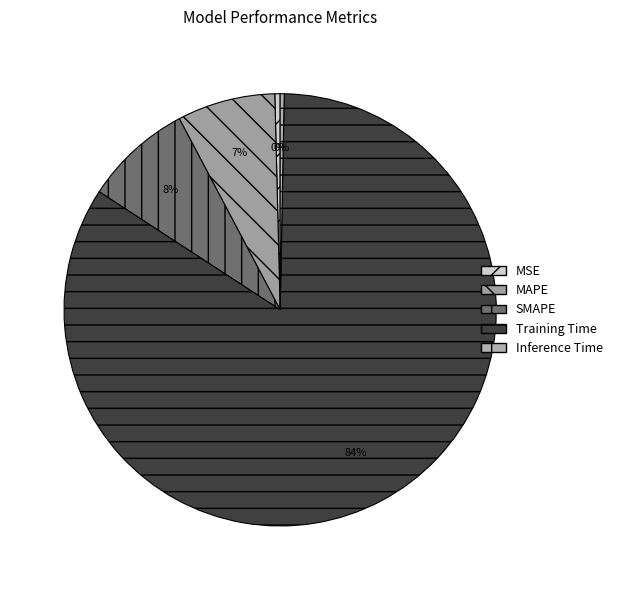

Which slice is the smallest?

Inference Time